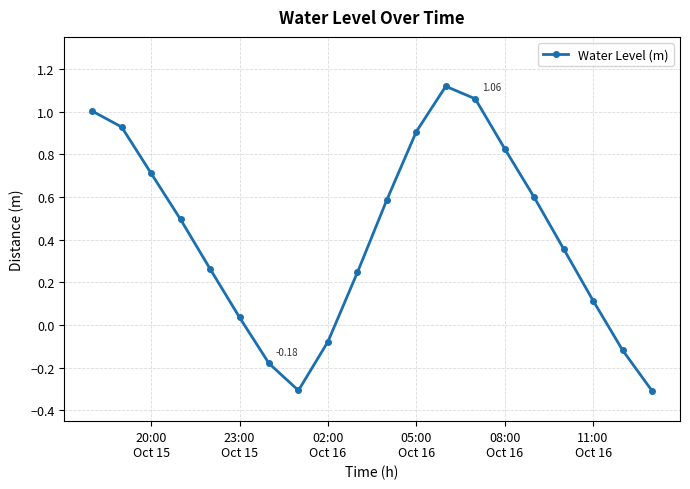

What is the difference between the maximum and minimum values?

1.4